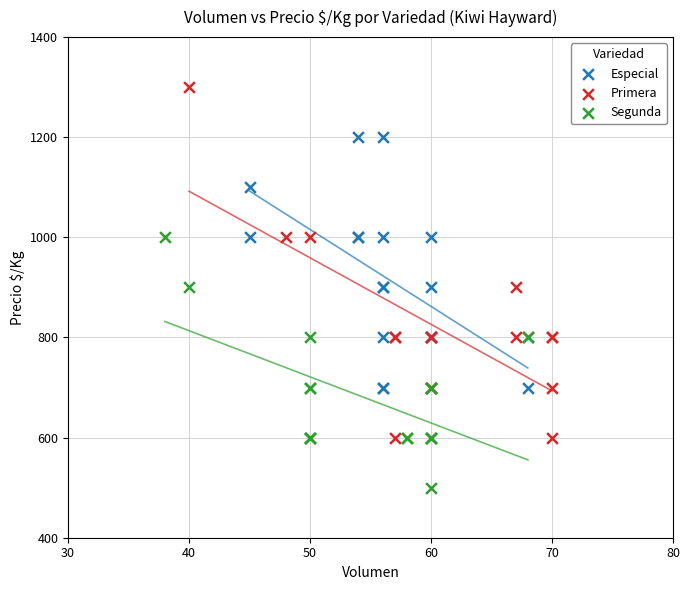

Which series has the widest spread of Y values?

Primera